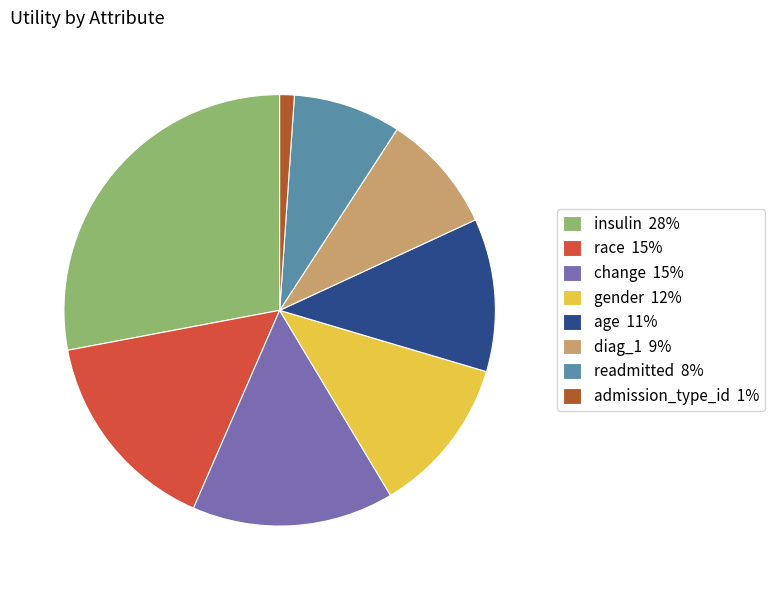

Is the sum of readmitted 8% and race 15% greater than half?

No